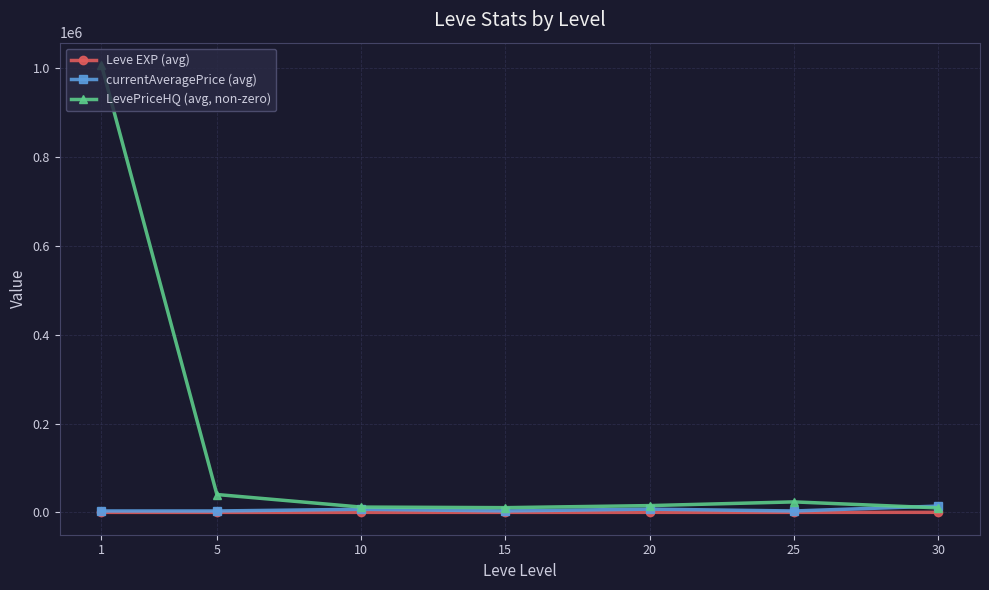

At 15, list the series in order from smallest to largest.

Leve EXP (avg), currentAveragePrice (avg), LevePriceHQ (avg, non-zero)